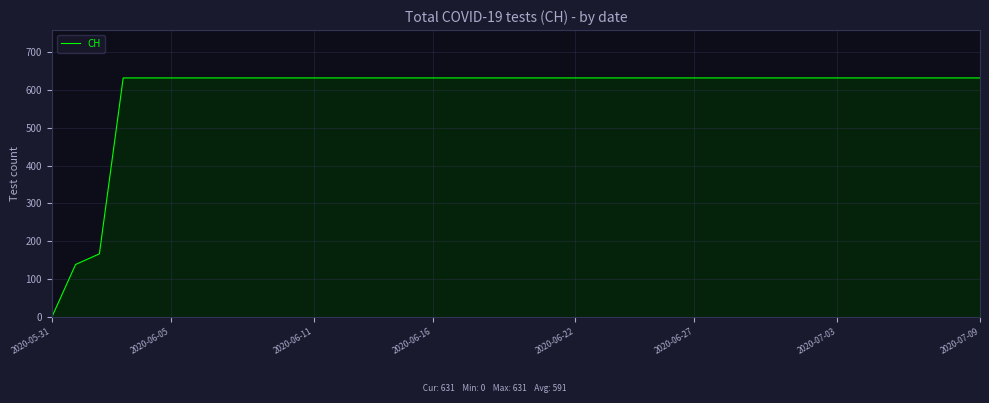

What is the average value?

591